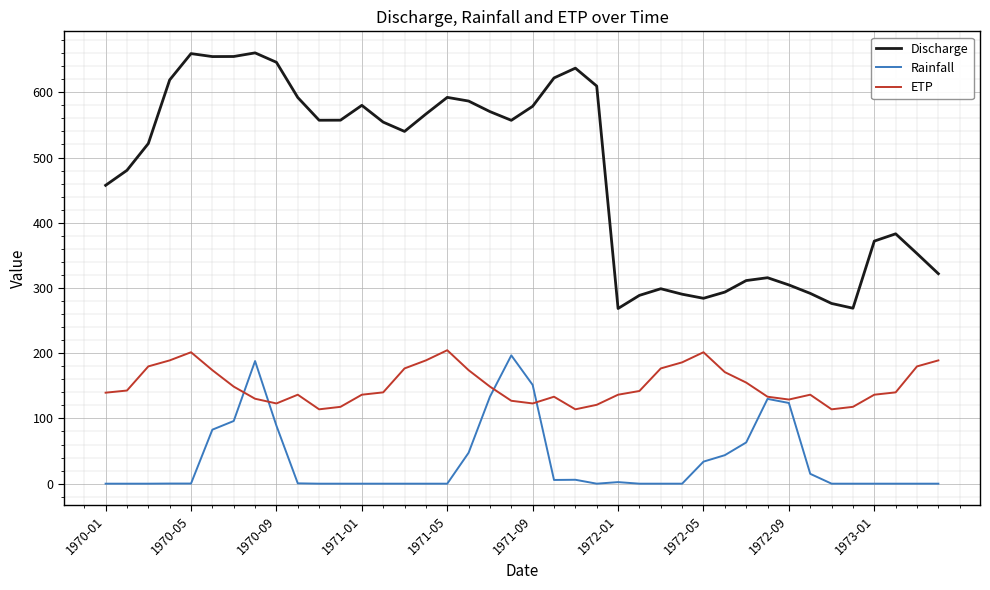

What is the highest value of the Rainfall series?

196.7